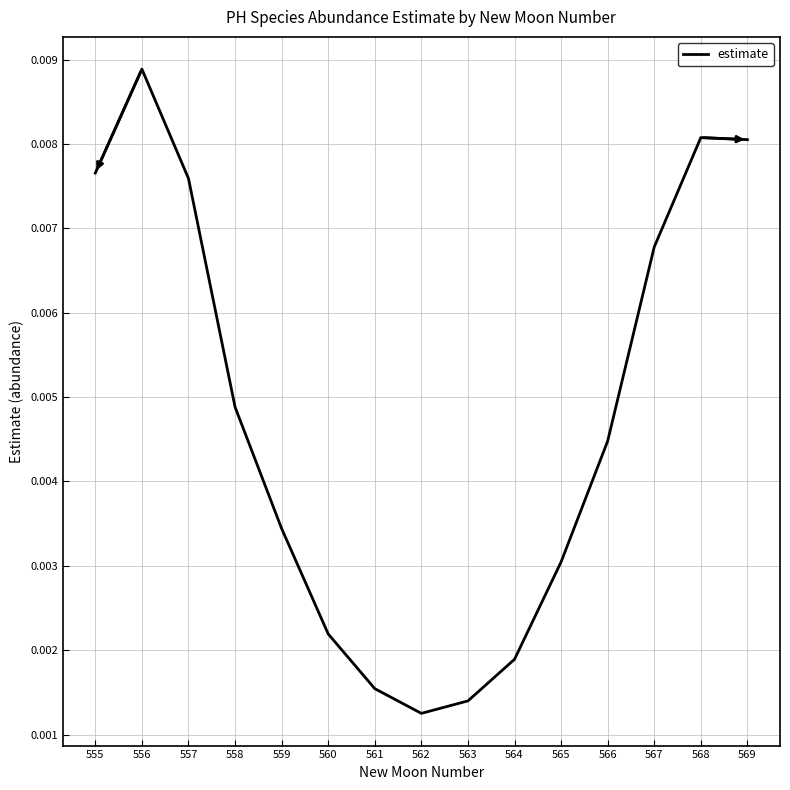

Between 569 and 559, which is larger?

569